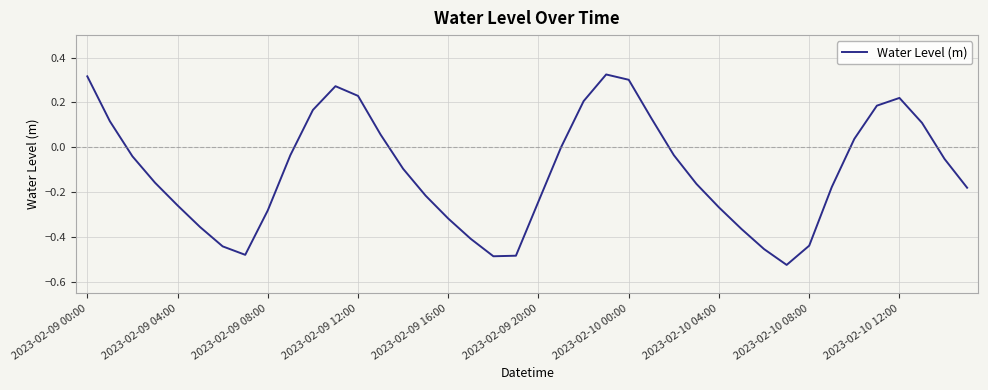

Is this an area chart (filled region under the line)?

No